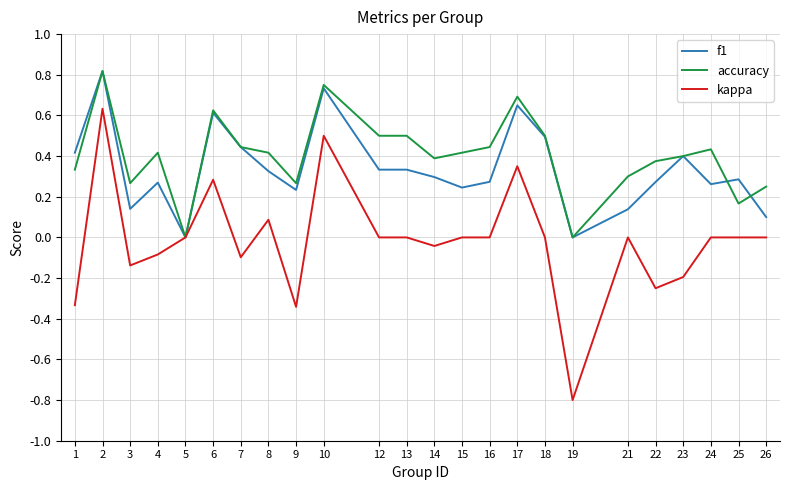

Where does the kappa series first go above 0?

2